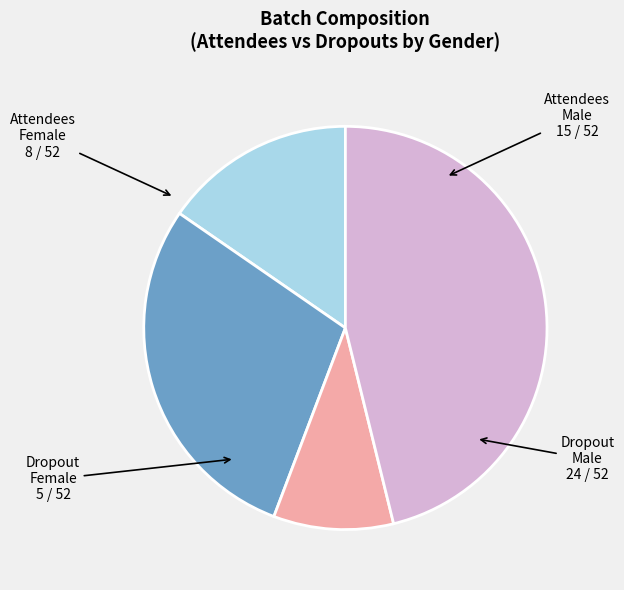

Which category has the biggest portion of the pie?

Dropout Male